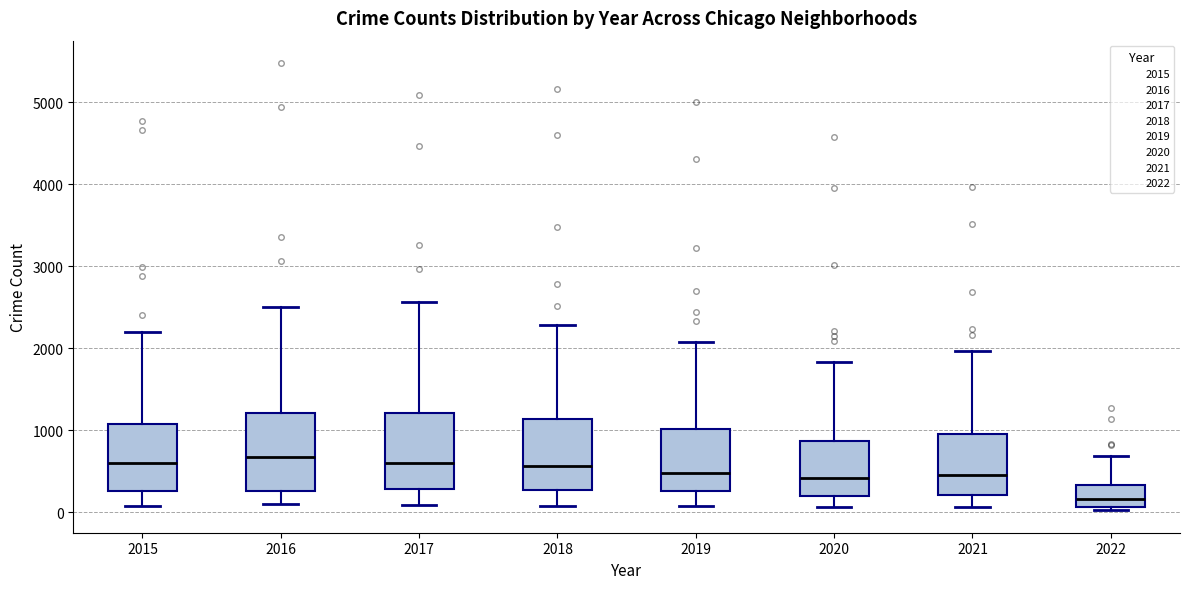

Reading left to right, read every box against the y-axis: the position of its median line, the range the box covers, and the ends of its whiskers. The values are not printed on the chart, so give them approximately, as read against the axis.

2015: median 600, box 300 to 1100, whiskers 100 to 2200
2016: median 700, box 300 to 1200, whiskers 100 to 2500
2017: median 600, box 300 to 1200, whiskers 100 to 2600
2018: median 600, box 300 to 1100, whiskers 100 to 2300
2019: median 500, box 300 to 1000, whiskers 100 to 2100
2020: median 400, box 200 to 900, whiskers 100 to 1800
2021: median 500, box 200 to 1000, whiskers 100 to 2000
2022: median 200, box 100 to 300, whiskers 0 to 700